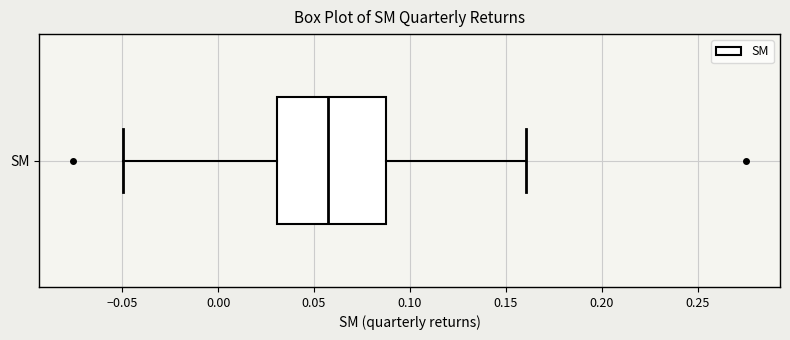

Where does the left whisker of the box for SM end on the x-axis? The values are not printed on the chart, so give them approximately, as read against the axis.

-0.050